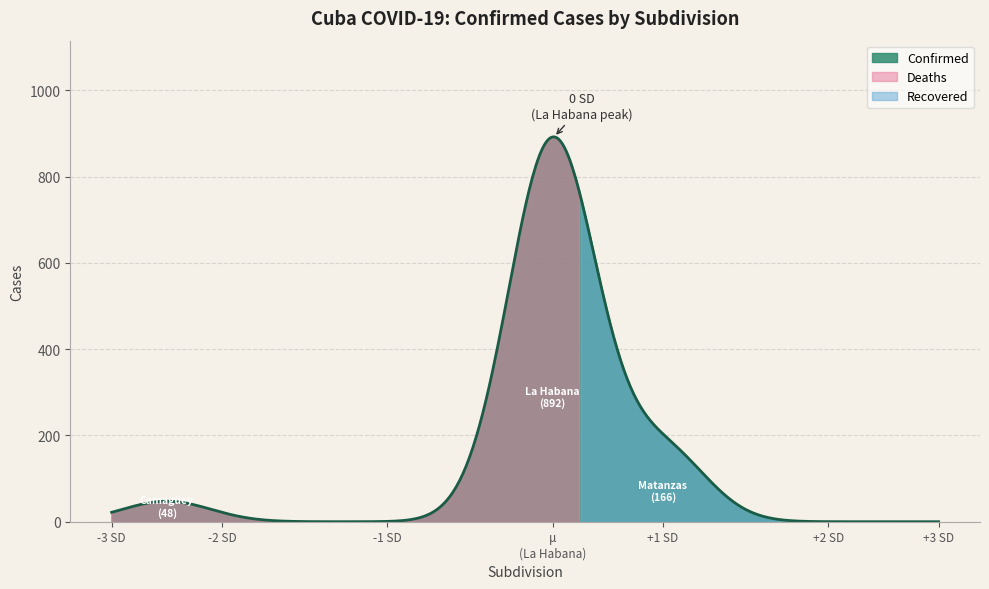

Which category has the highest value in the Recovered series?

Artemisa